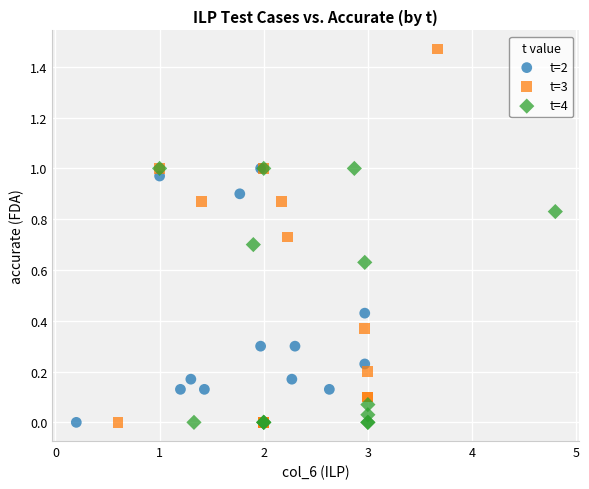

Which series has the widest spread of Y values?

t=3